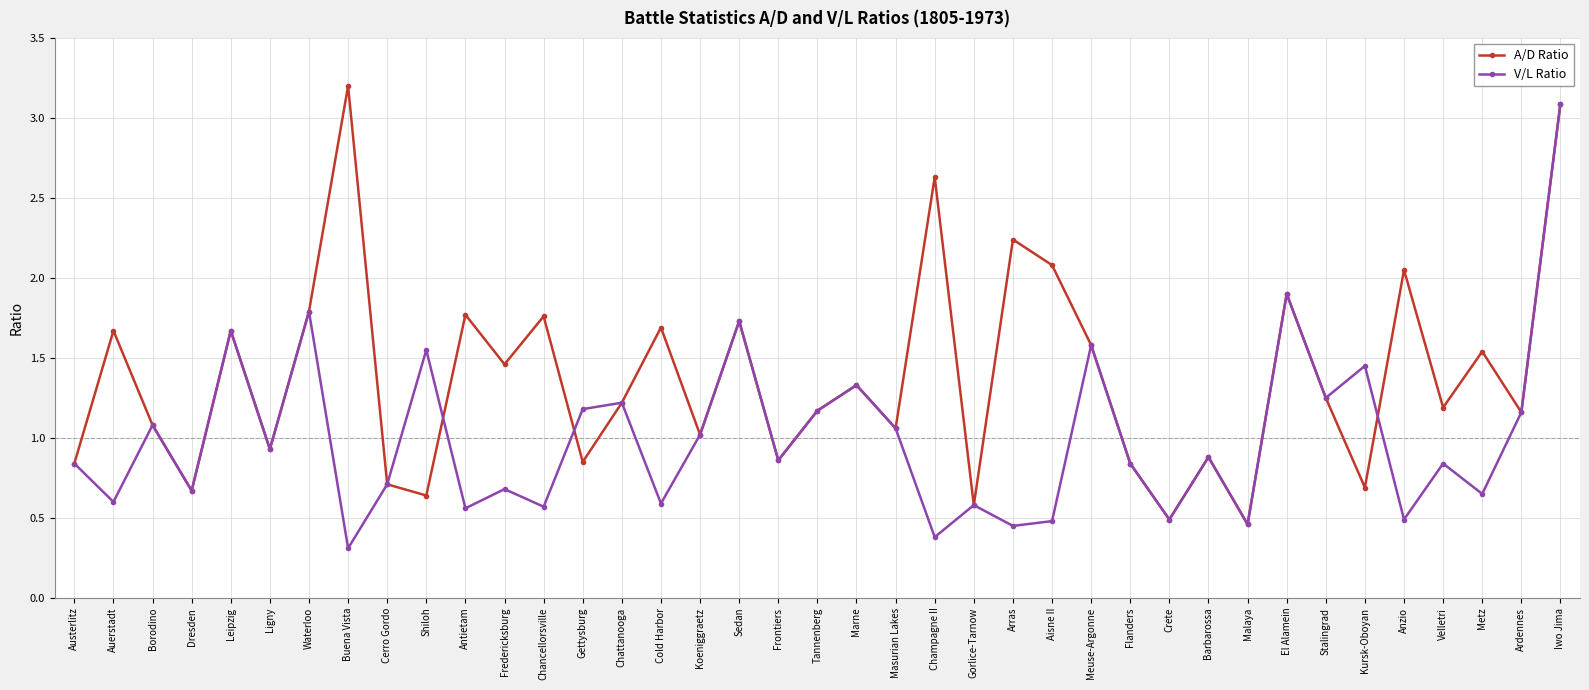

Which series changed the most between Buena Vista and Masurian Lakes?

A/D Ratio